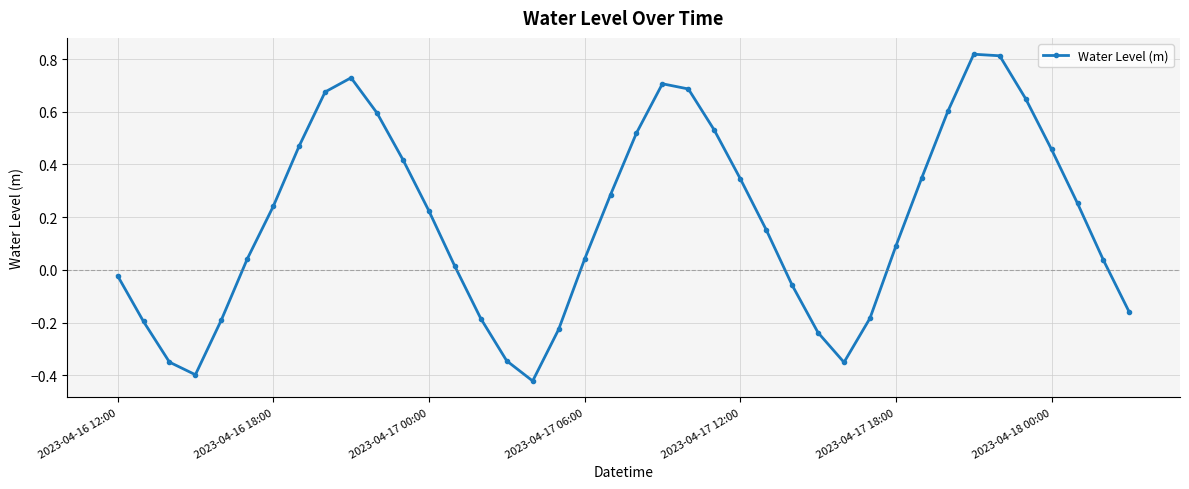

True or false: the data has more than 0 interior local peaks.

True